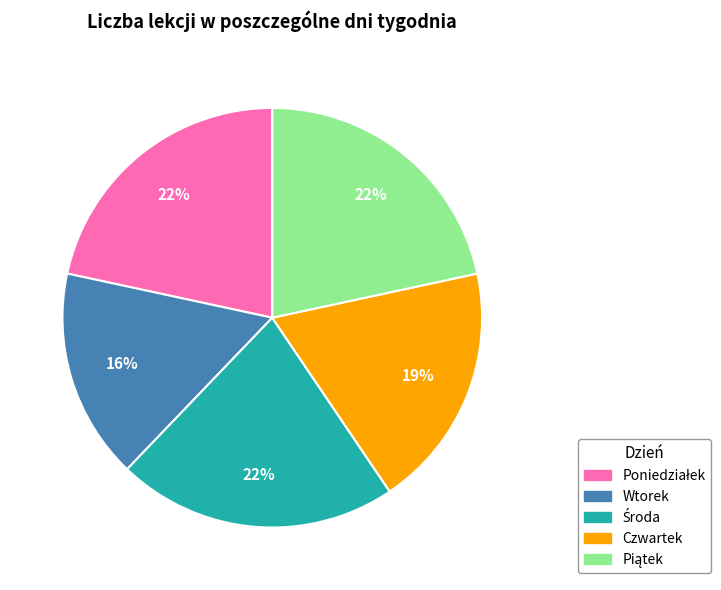

Count the number of slices in the pie.

5